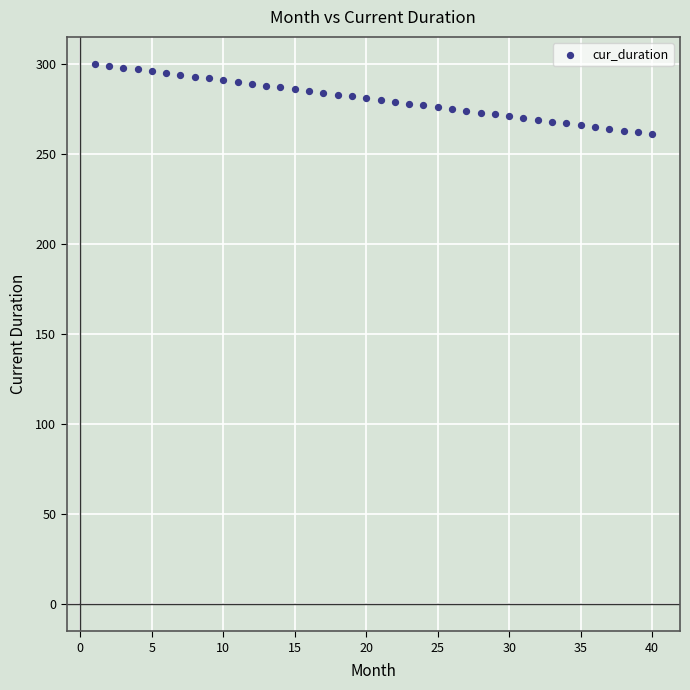

What is the range of X values (max minus min)?

39